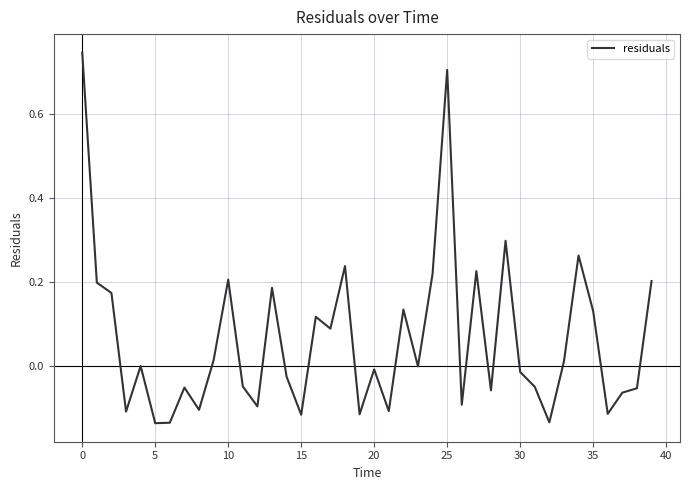

What is the difference between the maximum and minimum values?

0.9